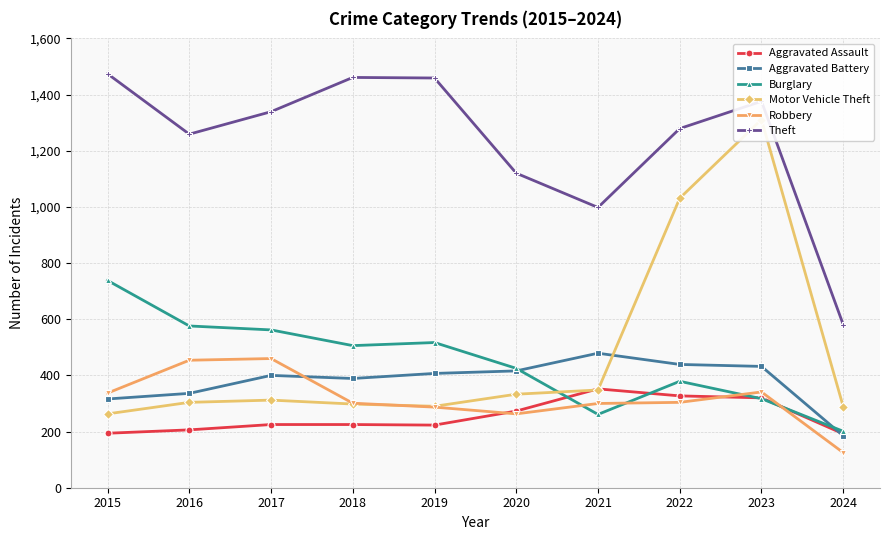

Is it true that Burglary equals 562 at 2017?

True